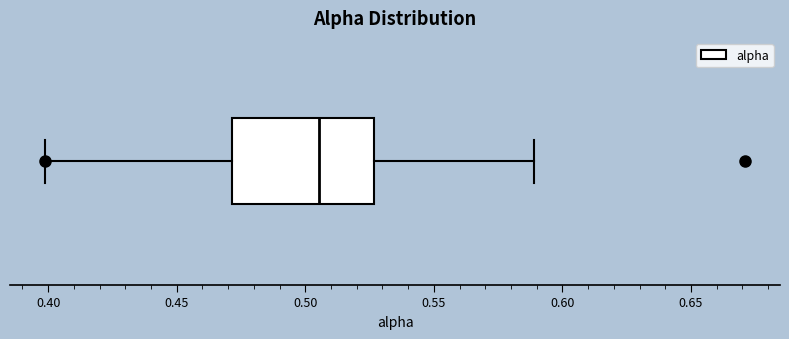

Where does the median line of the box sit on the x-axis? The values are not printed on the chart, so give them approximately, as read against the axis.

0.505